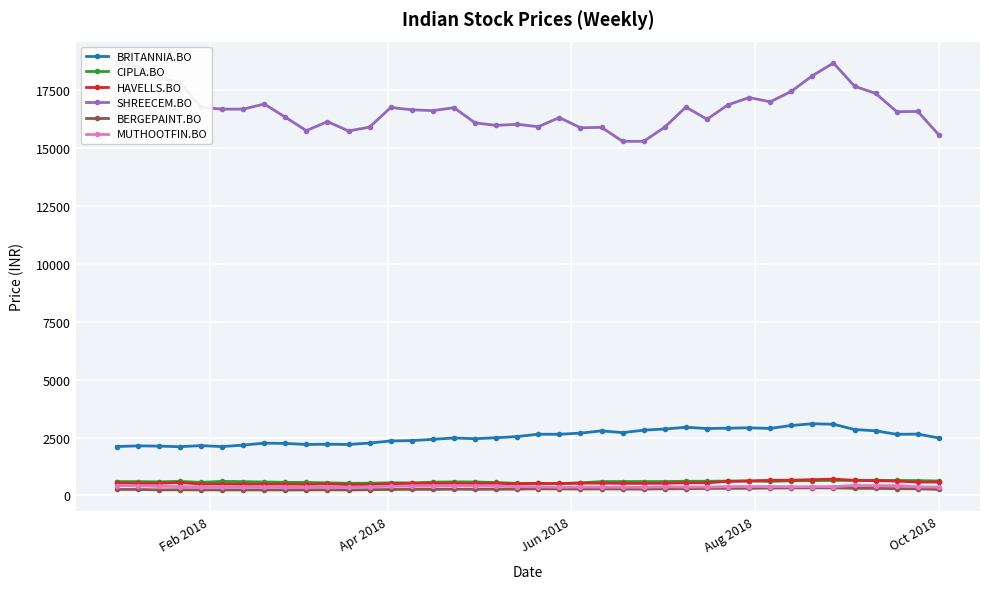

What is the highest value of the MUTHOOTFIN.BO series?

432.6